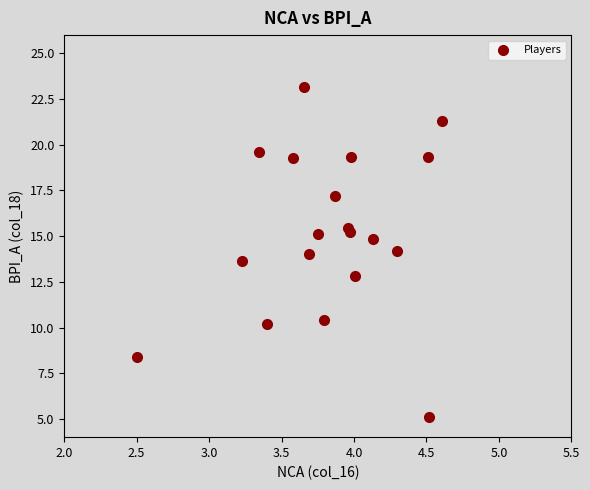

What is the range of Y values (max minus min)?

18.1